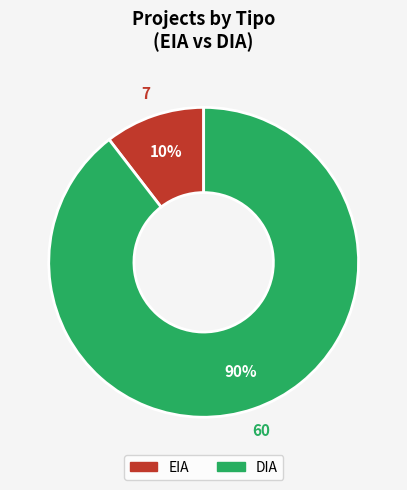

Between DIA and EIA, which is larger?

DIA